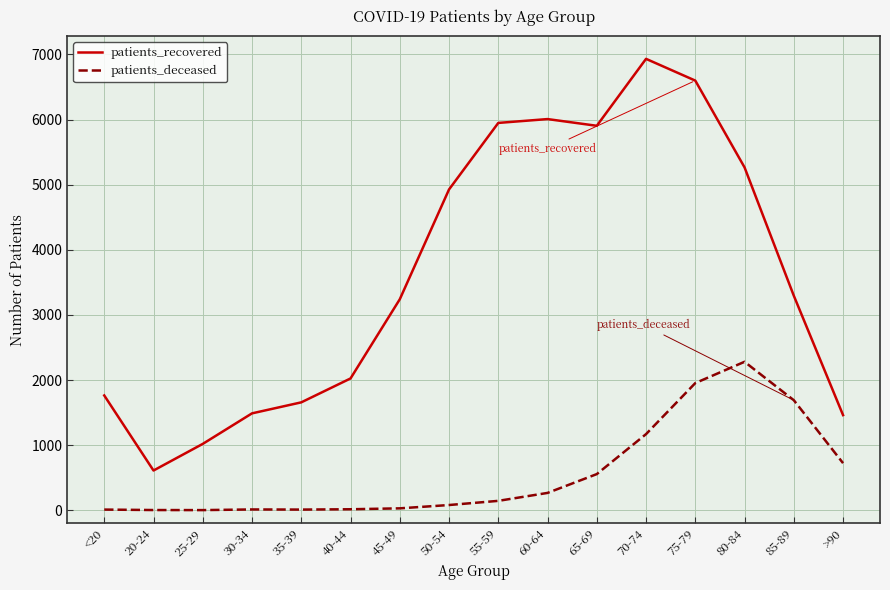

What is the difference between the second highest and minimum values in the patients_deceased series?

1951